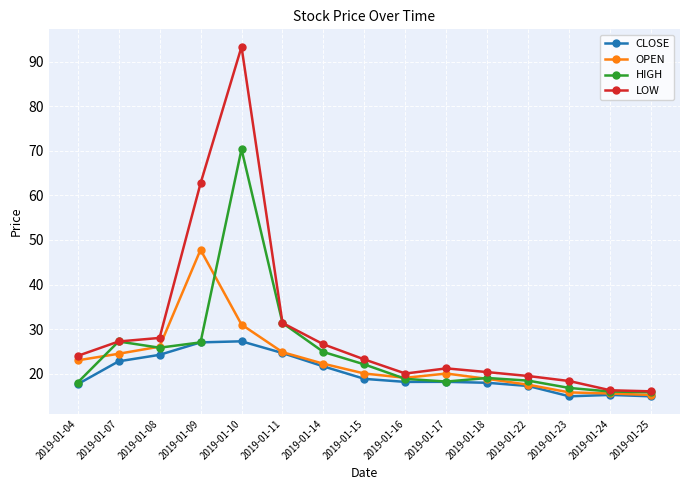

At which label does OPEN reach its peak?

2019-01-09